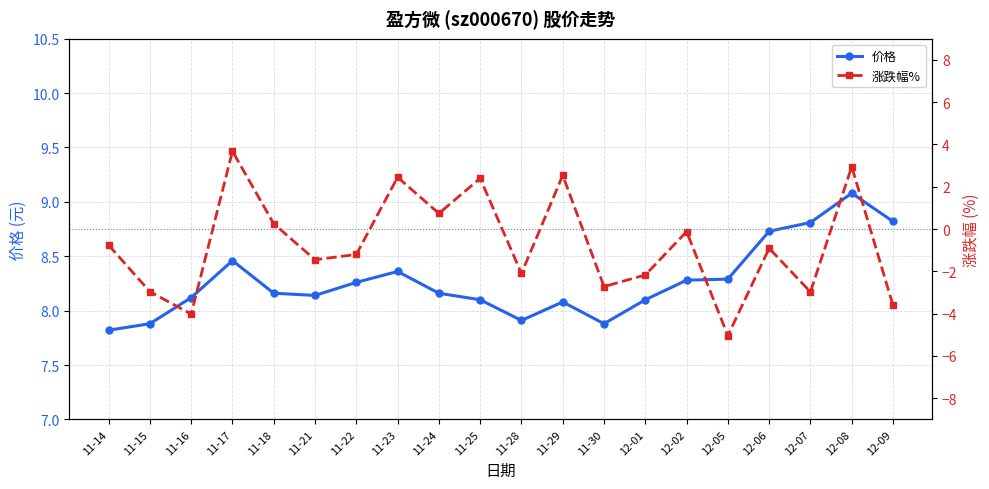

Reading left to right, list all the values displayed in this chart.

价格: 7.8	7.9	8.1	8.5	8.2	8.1	8.3	8.4	8.2	8.1	7.9	8.1	7.9	8.1	8.3	8.3	8.7	8.8	9.1	8.8
涨跌幅%: -0.8	-3.0	-4.0	3.7	0.2	-1.4	-1.2	2.5	0.7	2.4	-2.1	2.5	-2.7	-2.2	-0.1	-5.0	-0.9	-3.0	3.0	-3.6